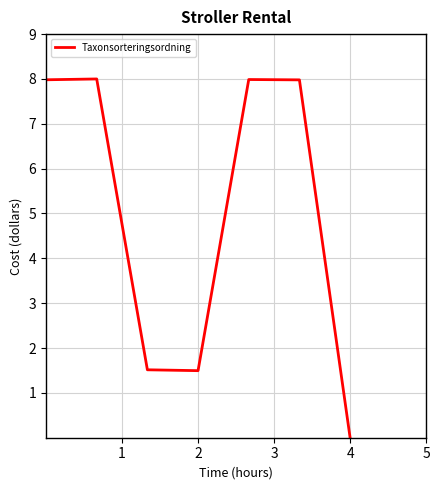

What is the greatest value displayed?

8.0